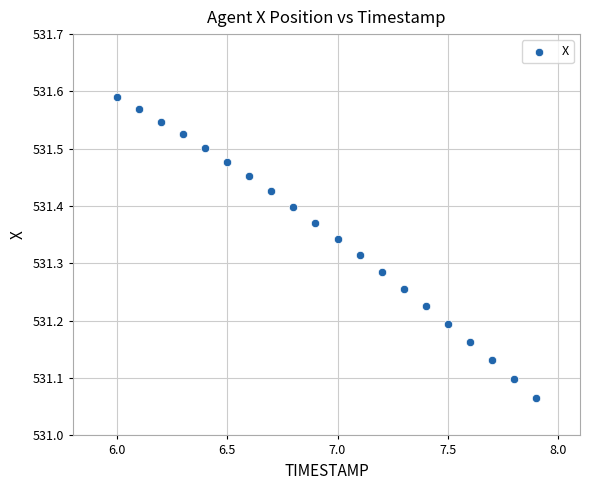

What is the range of X values (max minus min)?

1.9